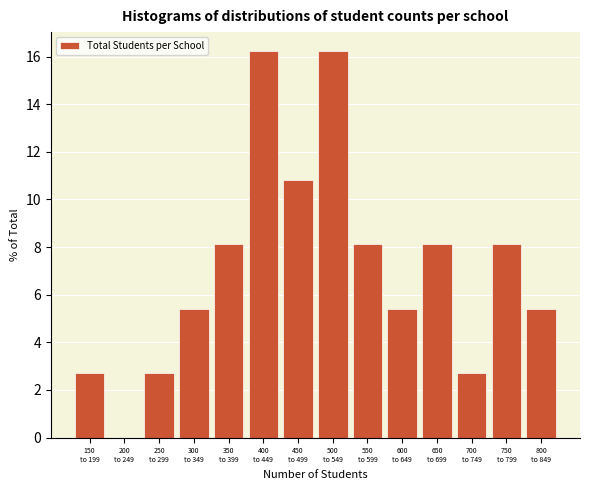

What is the maximum value shown in the chart?

16.2